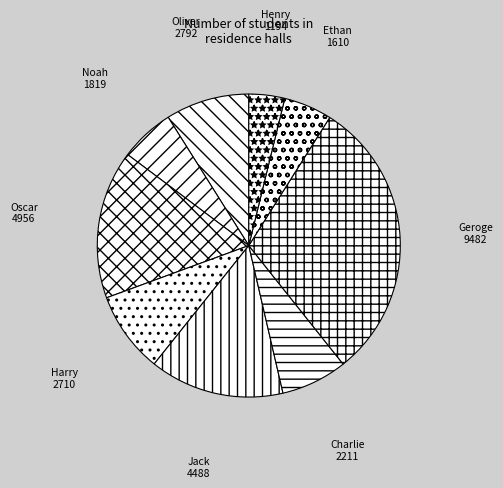

How many segments does this pie chart have?

9